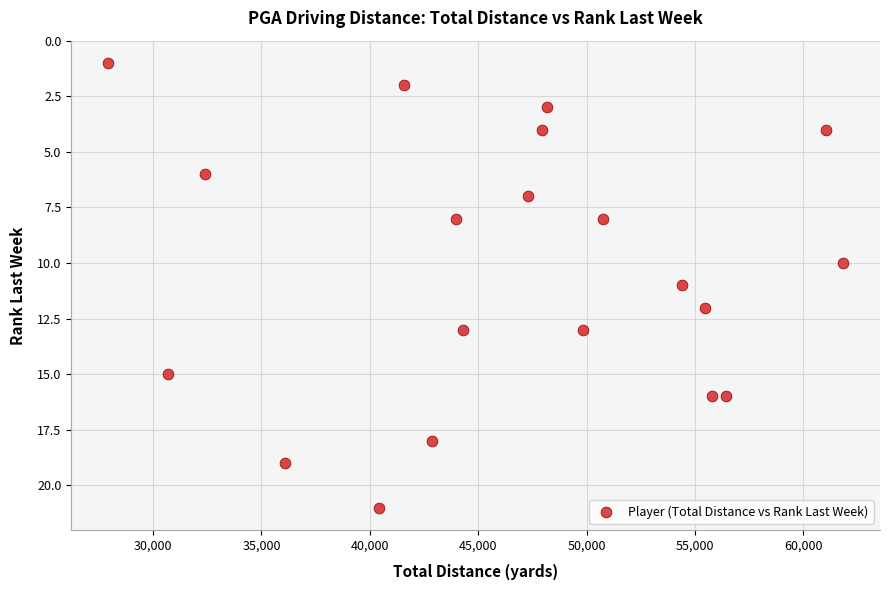

What is the range of X values (max minus min)?

33925